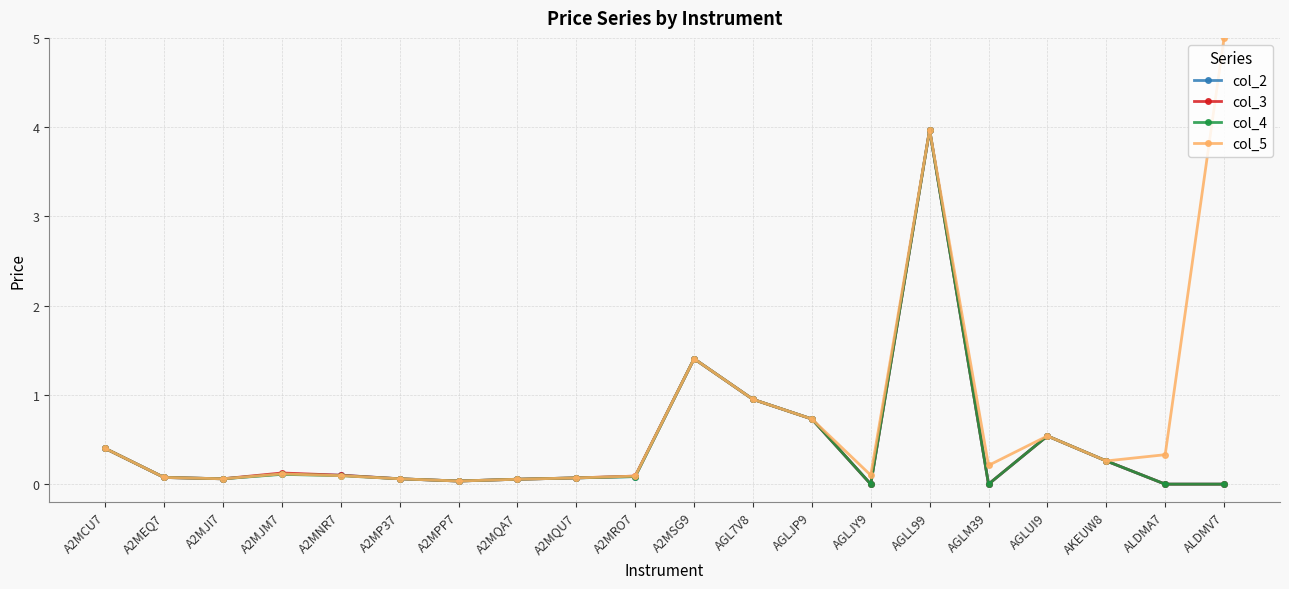

What is the label of the 12th point from the left?

AGL7V8